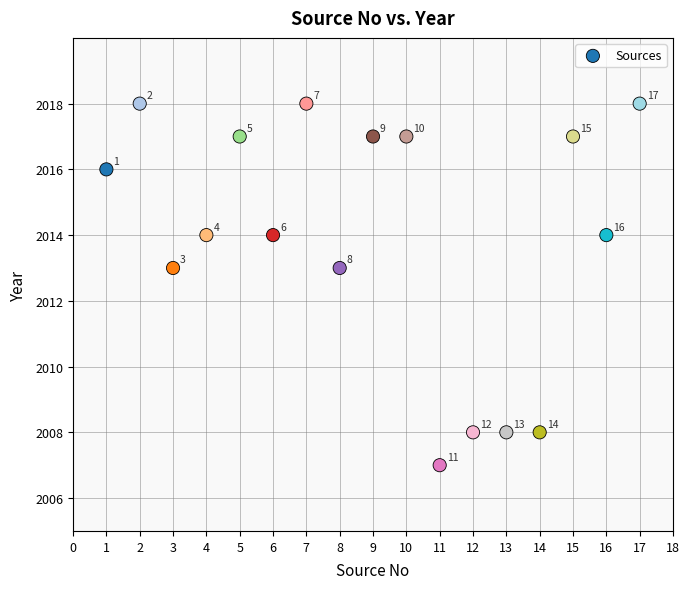

What is the range of Y values (max minus min)?

11